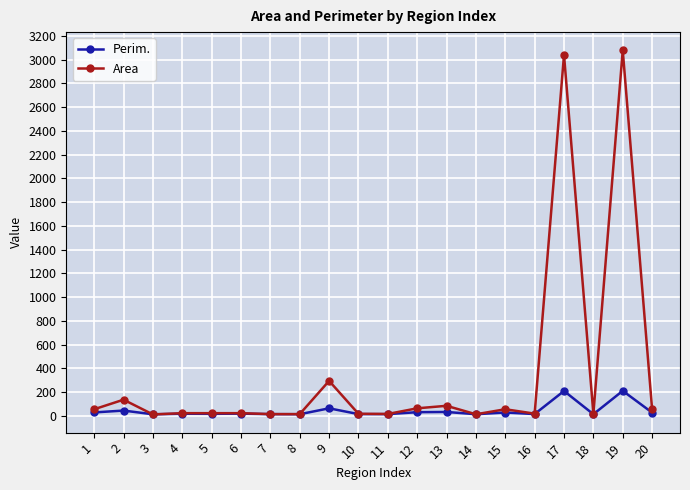

True or false: Area has more than 2 interior local peaks.

True